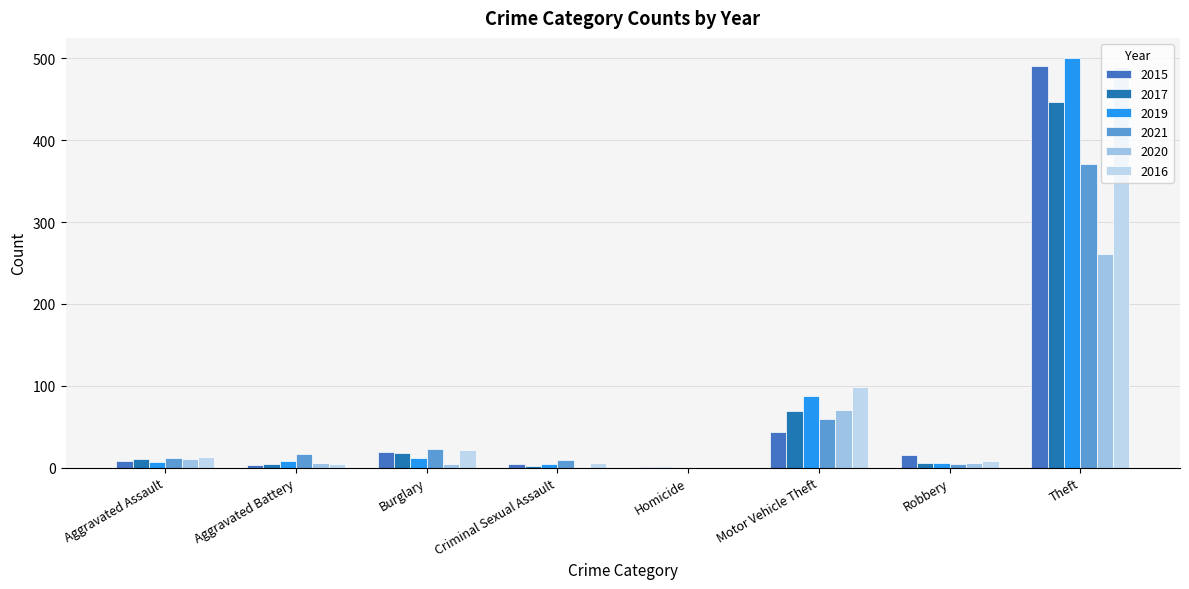

How many distinct data groups are displayed?

6